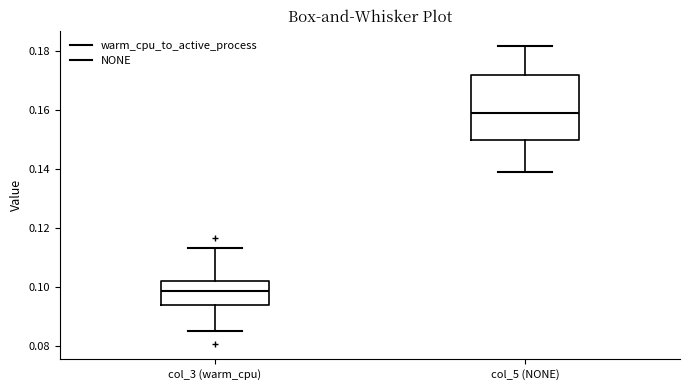

Reading left to right, transcribe this box plot: for each box, give where its median line is, the range the box spans, and where its two whiskers end, as read against the y-axis. The values are not printed on the chart, so give them approximately, as read against the axis.

col_3 (warm_cpu): median 0.098, box 0.094 to 0.102, whiskers 0.086 to 0.114
col_5 (NONE): median 0.160, box 0.150 to 0.172, whiskers 0.138 to 0.182